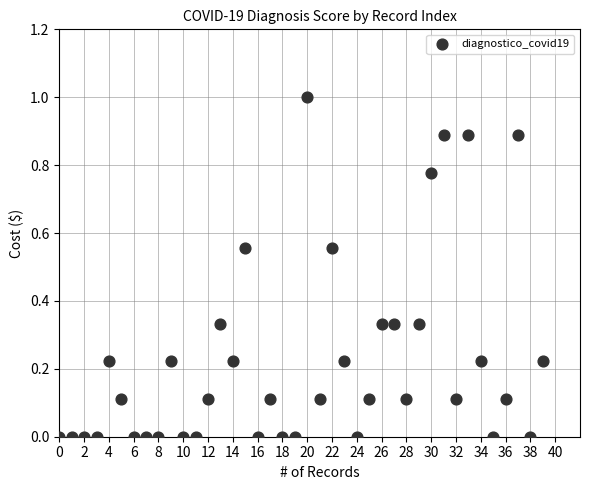

What is the range of Y values (max minus min)?

1.0